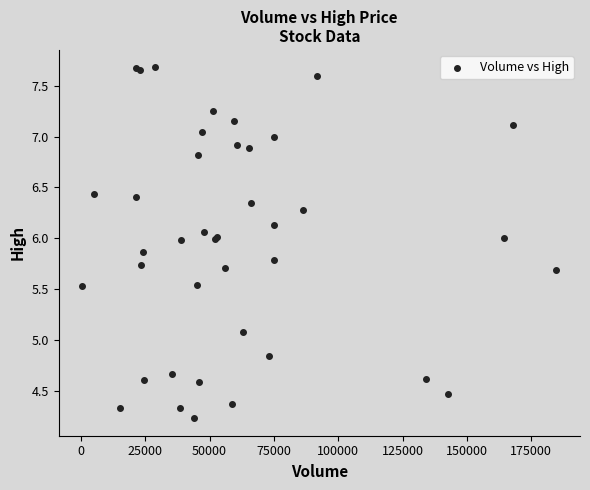

What Y value in the scatter plot is closest to 5?

5.1